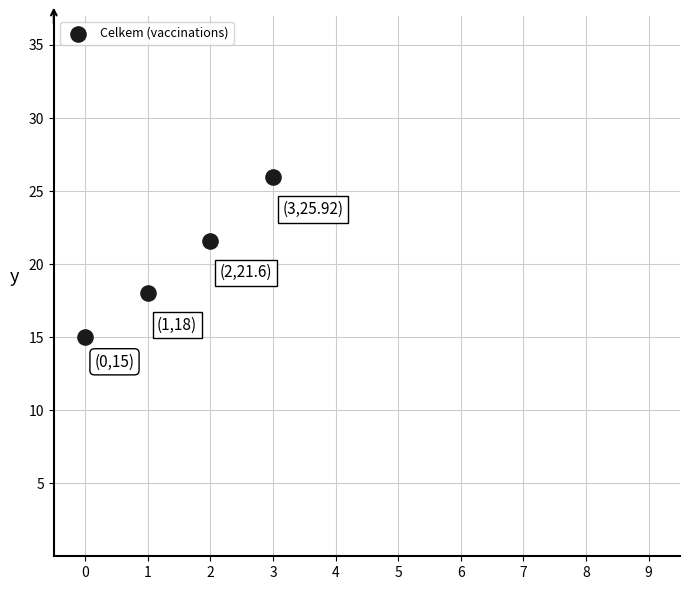

What Y value in the scatter plot is closest to 20?

21.6